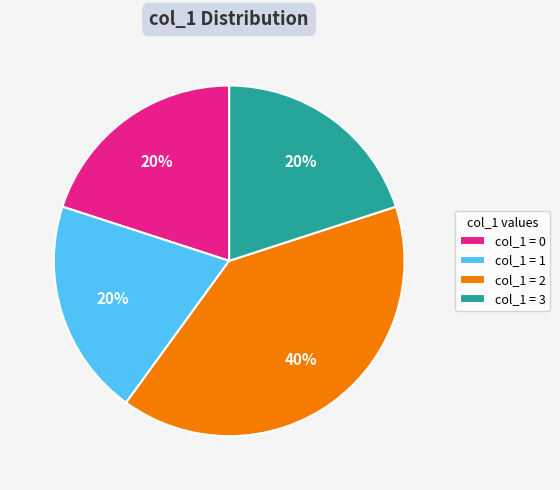

What percentage is the col_1 = 0 slice, to the nearest percent?

20%